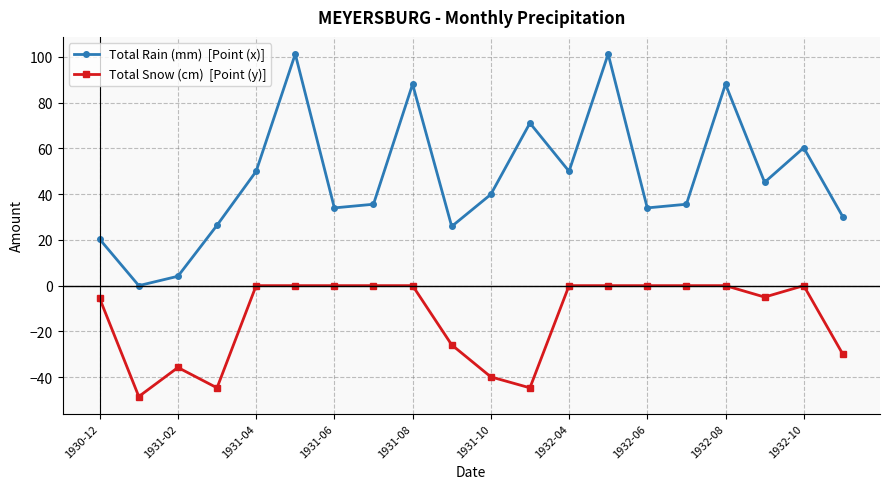

What is the smallest value displayed?

-48.5